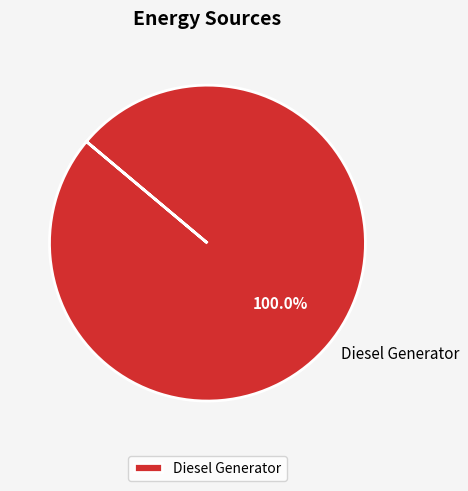

How many segments does this pie chart have?

1